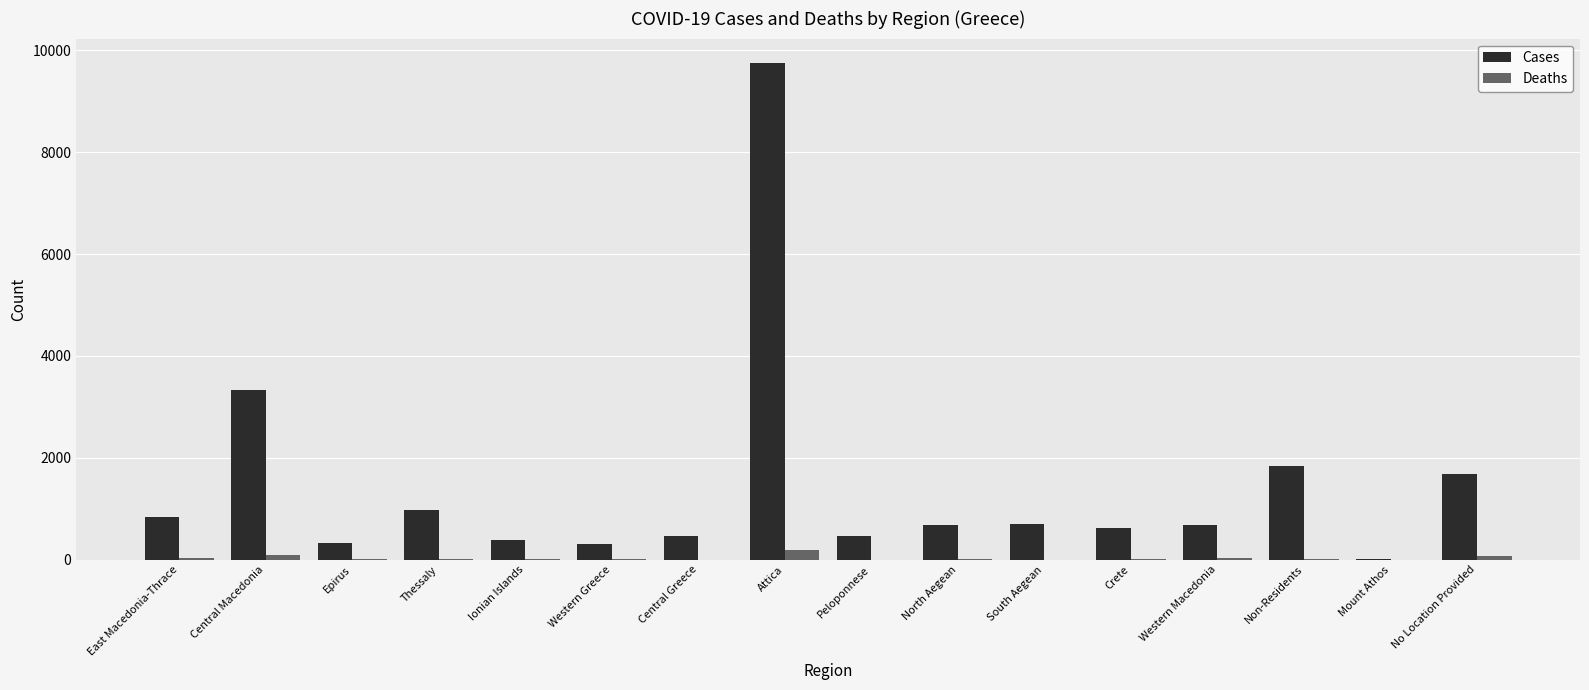

Which category has the highest value in the Cases series?

Attica